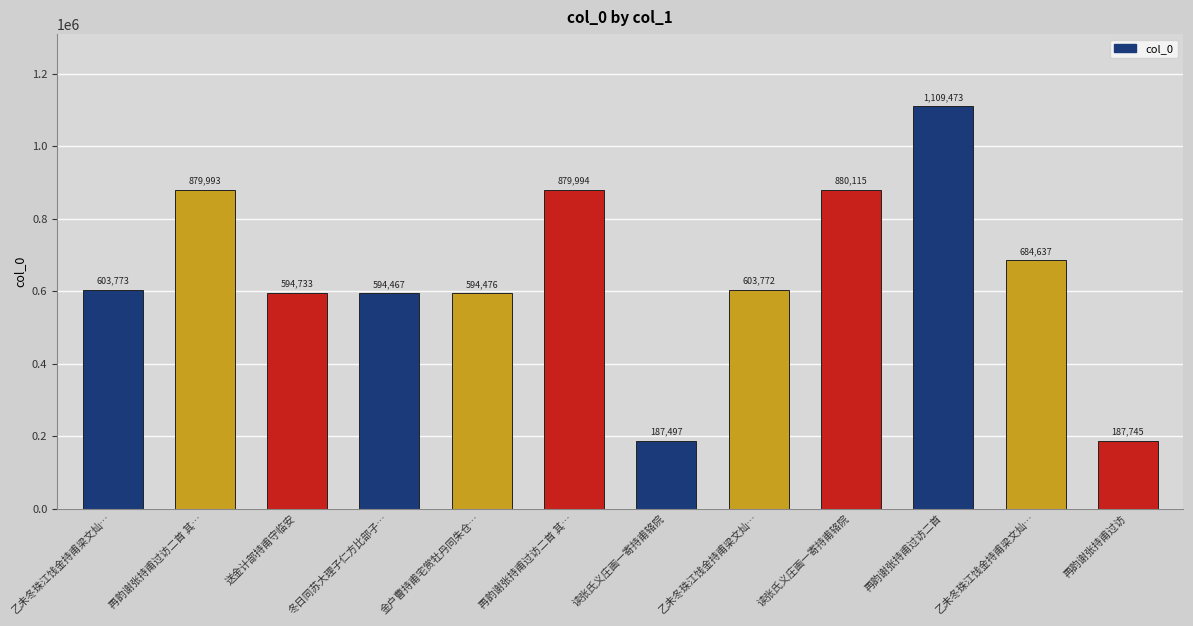

What is the maximum value shown in the chart?

1109473